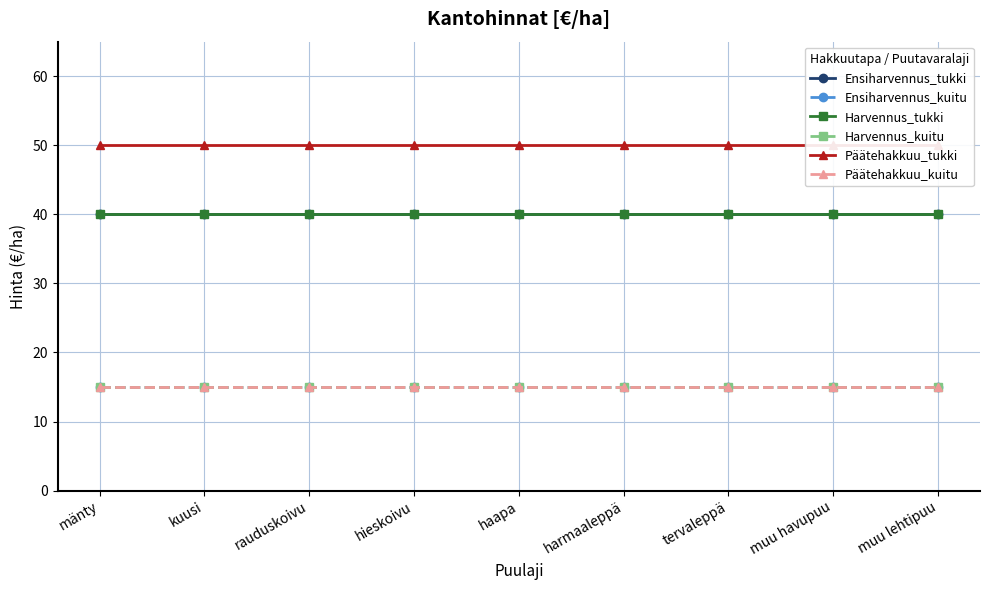

What is the maximum value for Ensiharvennus_tukki?

40